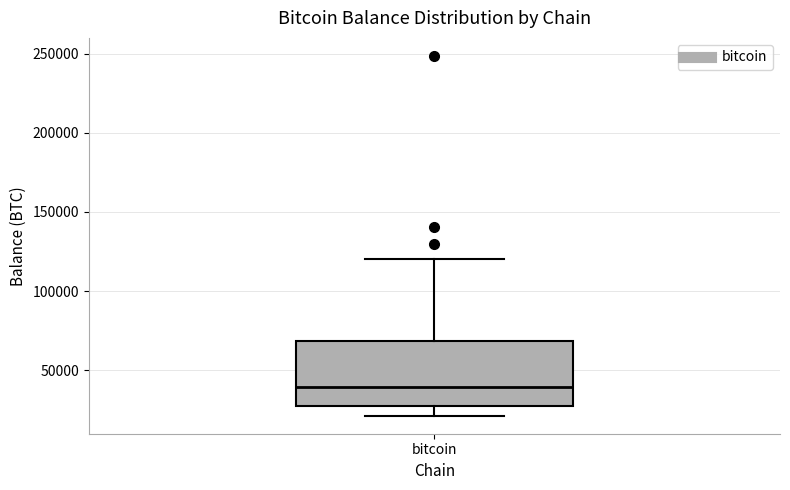

Where is the upper edge of the box for bitcoin on the y-axis? The values are not printed on the chart, so give them approximately, as read against the axis.

70000